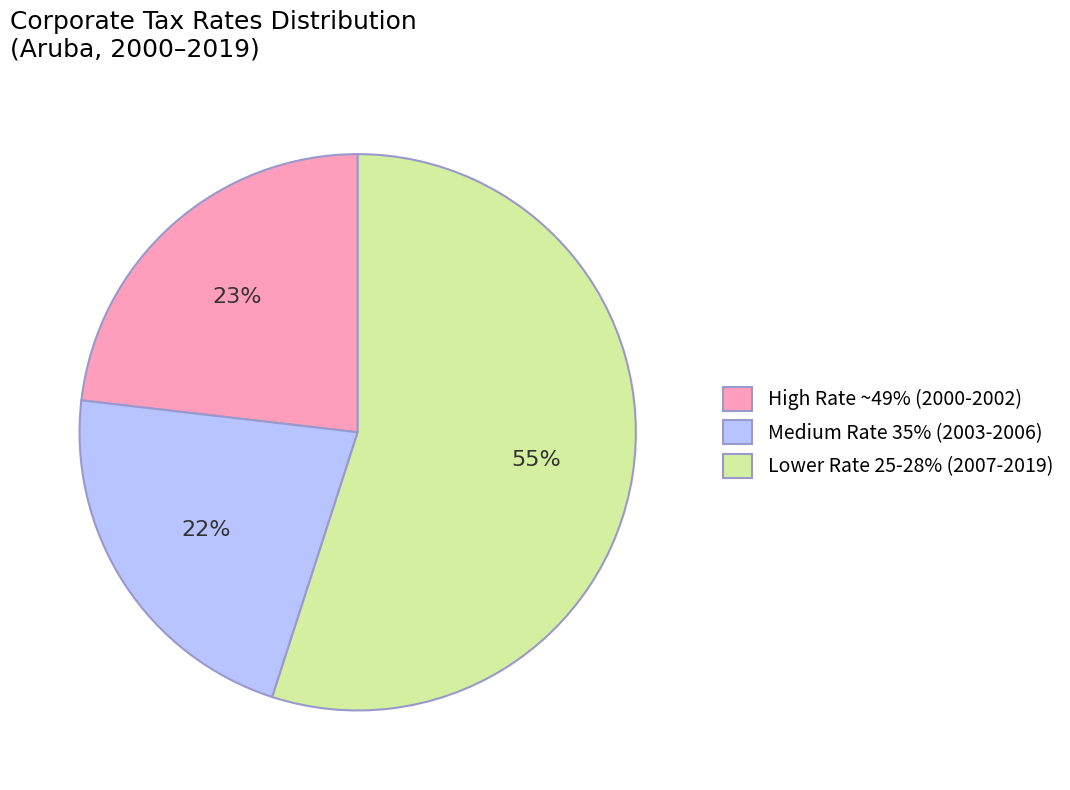

True or false: Lower Rate 25-28% (2007-2019) accounts for 55% of the total.

True